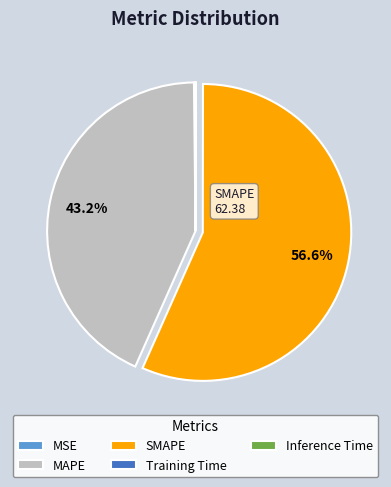

Which slice represents more than half of the pie?

SMAPE